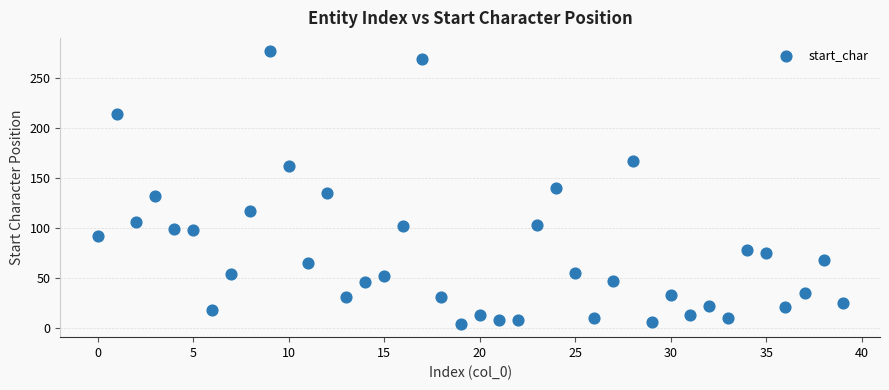

What is the range of Y values (max minus min)?

273